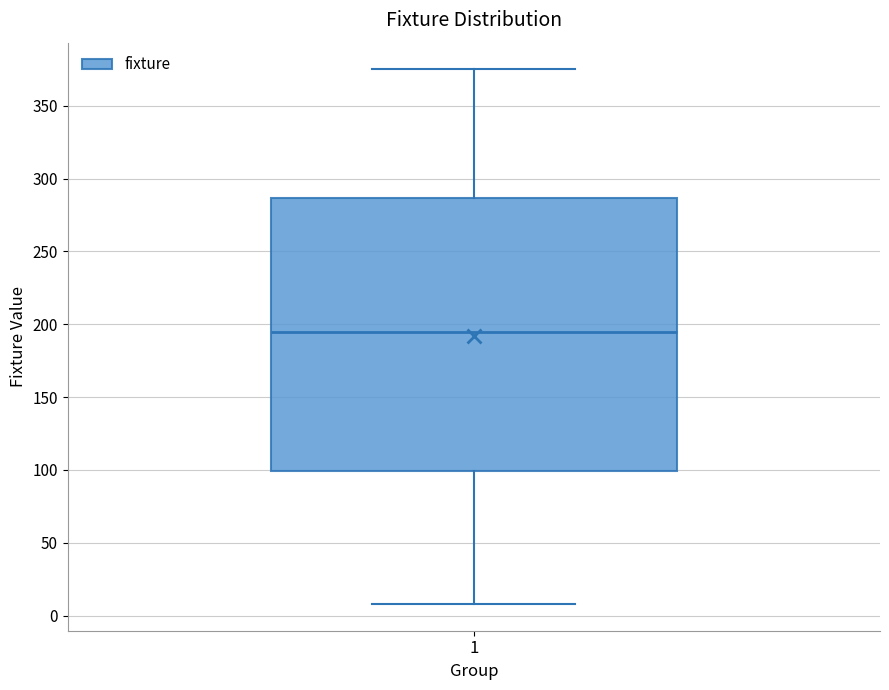

Read this box plot against the y-axis: the position of the median line, the range covered by the box, and the ends of both whiskers. The values are not printed on the chart, so give them approximately, as read against the axis.

median 195, box 100 to 285, whiskers 10 to 375